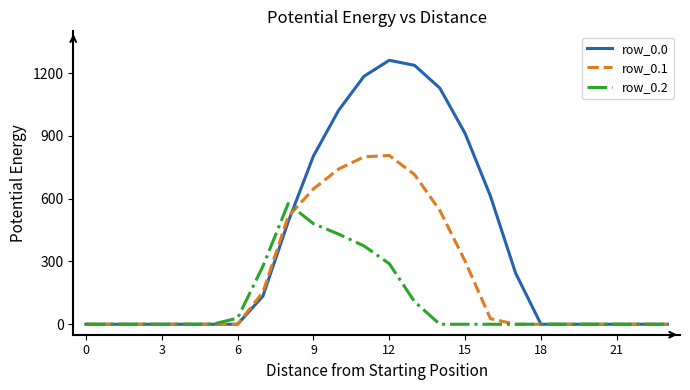

Rank the series by their maximum value, from highest to lowest.

row_0.0, row_0.1, row_0.2